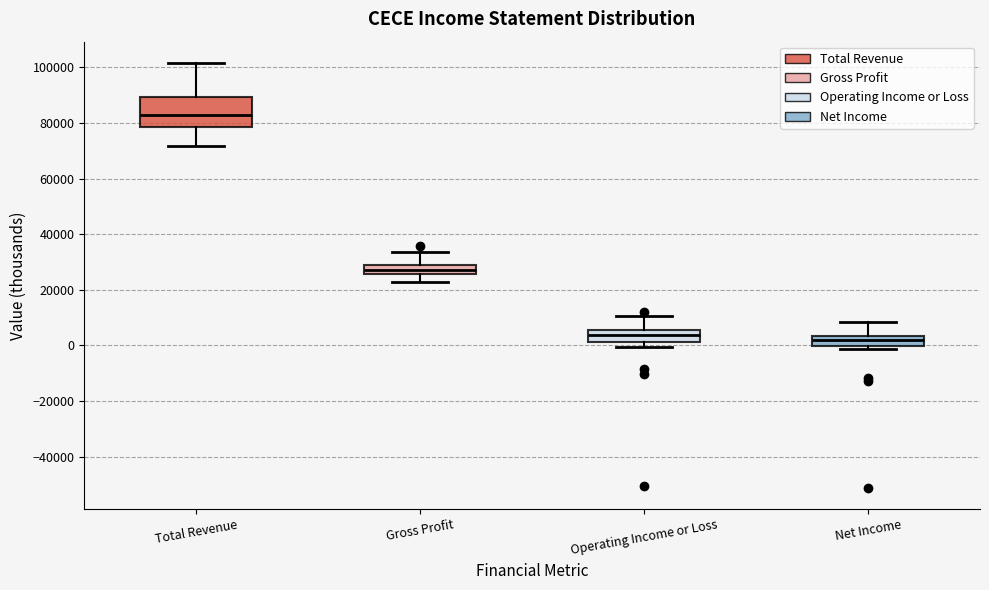

Which box is the tallest, from its lower edge to its upper edge?

Total Revenue